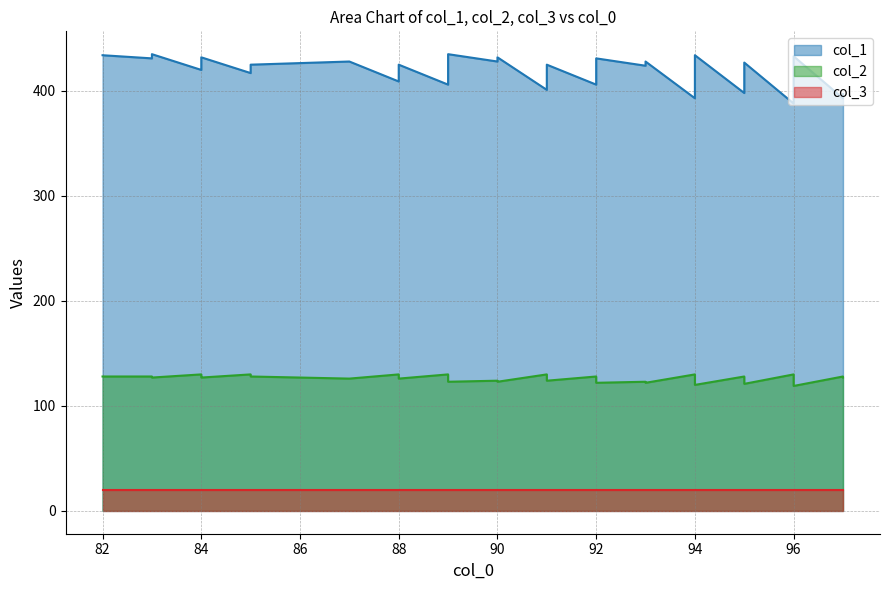

True or false: col_2 and col_1 cross at least once.

False